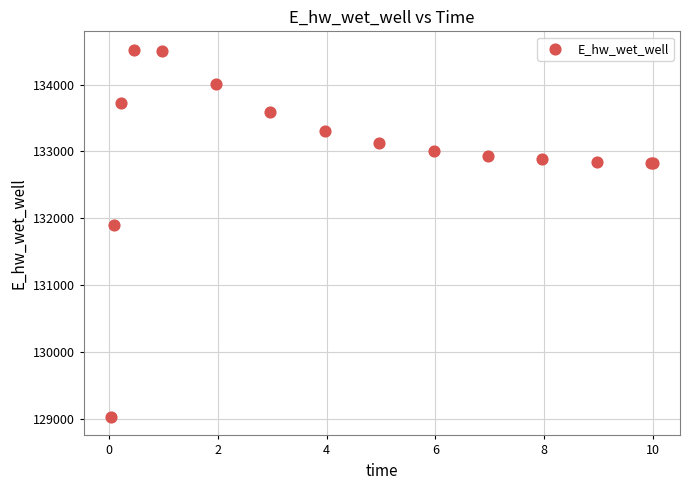

What Y value in the scatter plot is closest to 131775?

131894.8